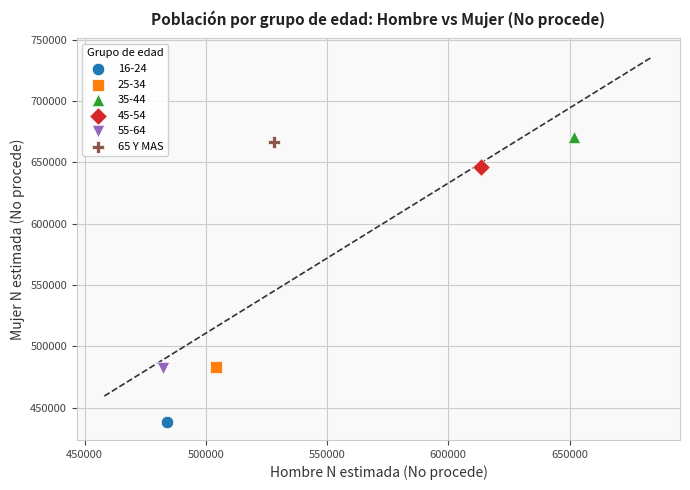

What are all the series names shown in the legend?

16-24, 25-34, 35-44, 45-54, 55-64, 65 Y MAS